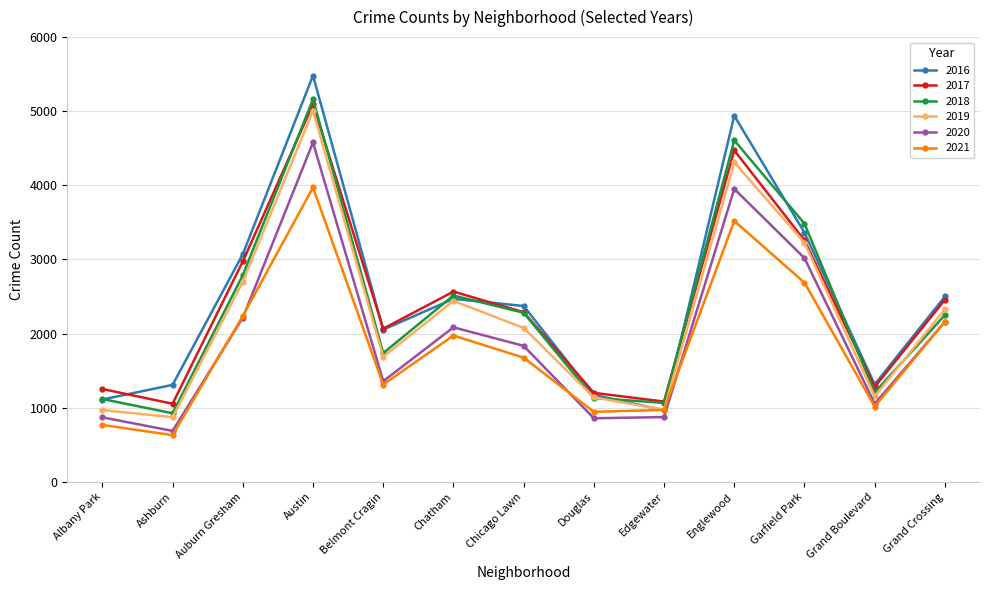

True or false: 2016 has more than 0 interior local peaks.

True